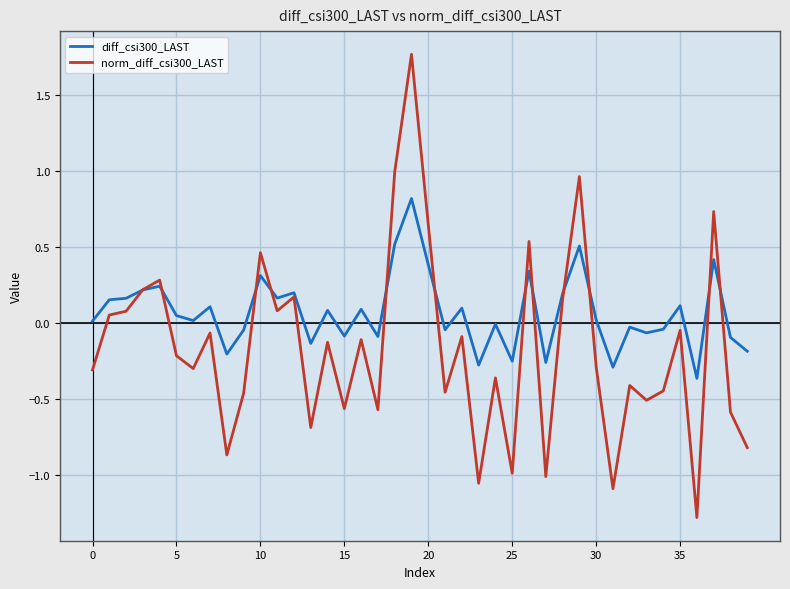

True or false: norm_diff_csi300_LAST and diff_csi300_LAST cross at least once.

True